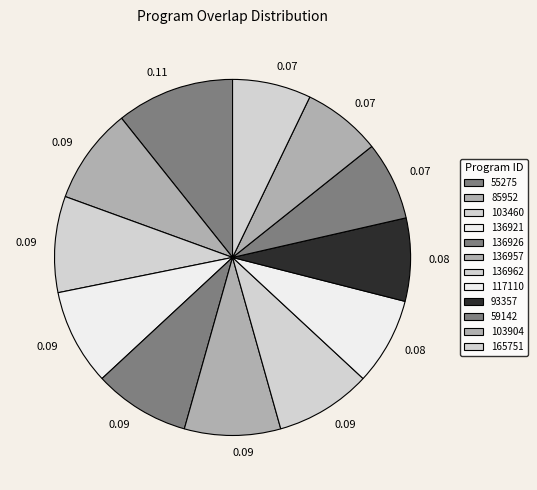

Does any single category account for the majority?

No